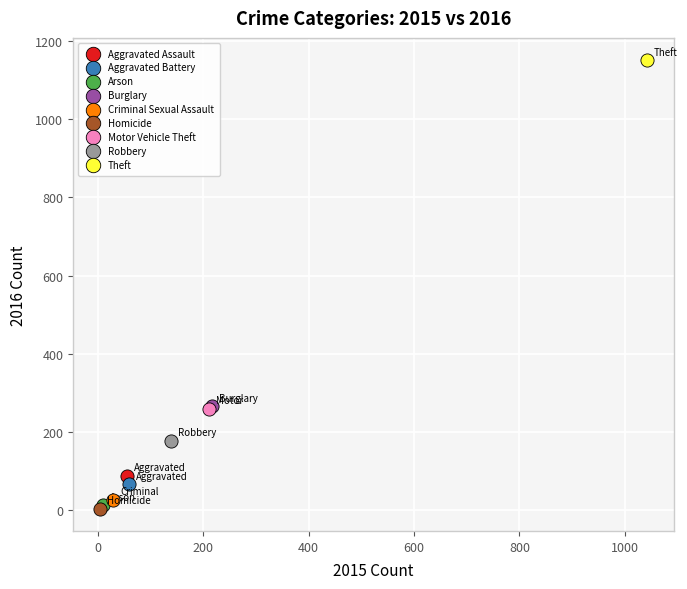

What are all the series names shown in the legend?

Aggravated Assault, Aggravated Battery, Arson, Burglary, Criminal Sexual Assault, Homicide, Motor Vehicle Theft, Robbery, Theft